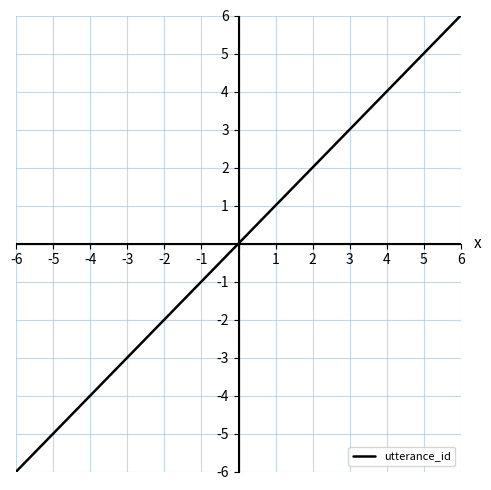

Count the number of categories in the chart.

20